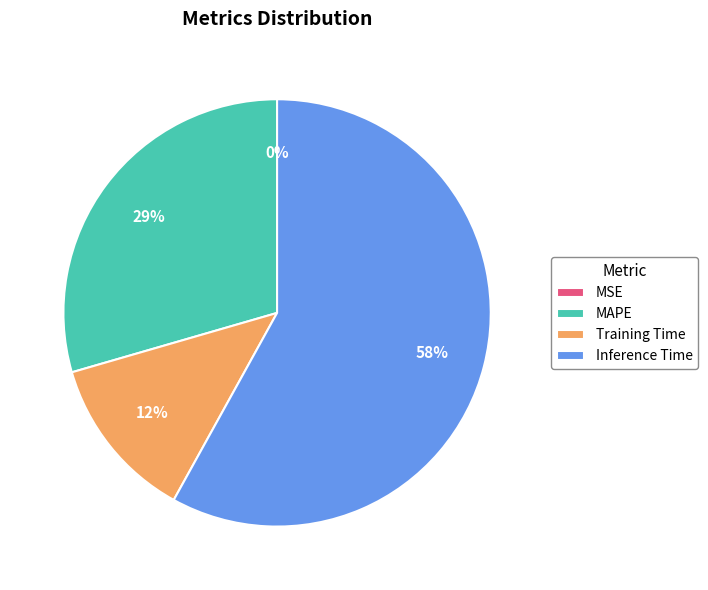

Approximately how many times larger is the value at Training Time compared to Inference Time?

0.2